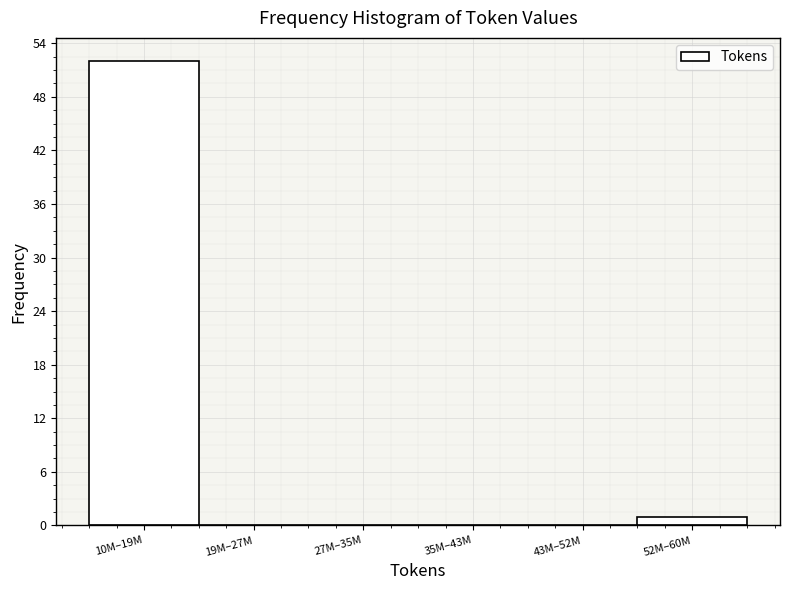

Reading right to left, what are all the values shown in this chart?

52M–60M=1	43M–52M=0	35M–43M=0	27M–35M=0	19M–27M=0	10M–19M=52